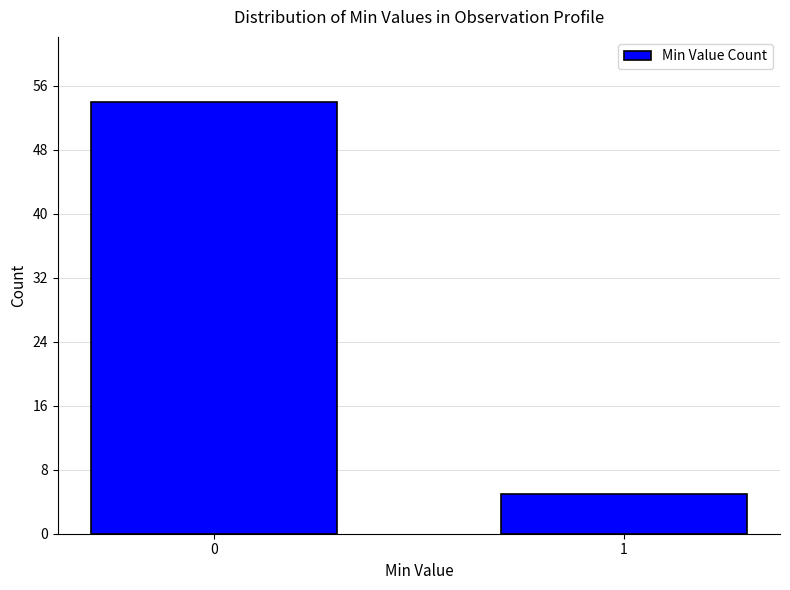

Reading left to right, what are all the values shown in this chart?

54	5